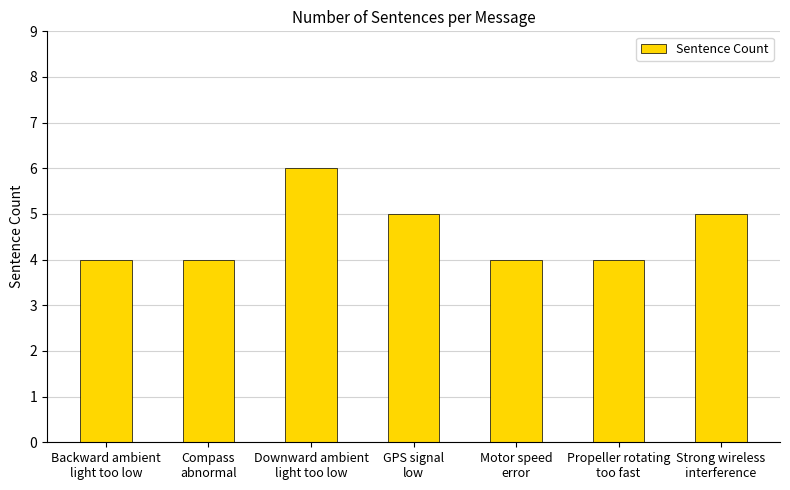

How many distinct data groups are displayed?

1